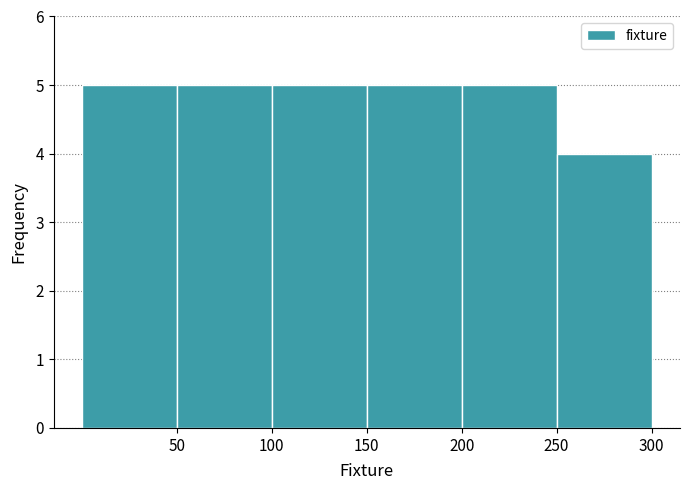

Reading left to right, transcribe this chart: for each bar, give the range it covers on the x-axis and its height. The values are not printed on the chart, so give them approximately, as read against the axis.

0 to 50: 5
50 to 100: 5
100 to 150: 5
150 to 200: 5
200 to 250: 5
250 to 300: 4